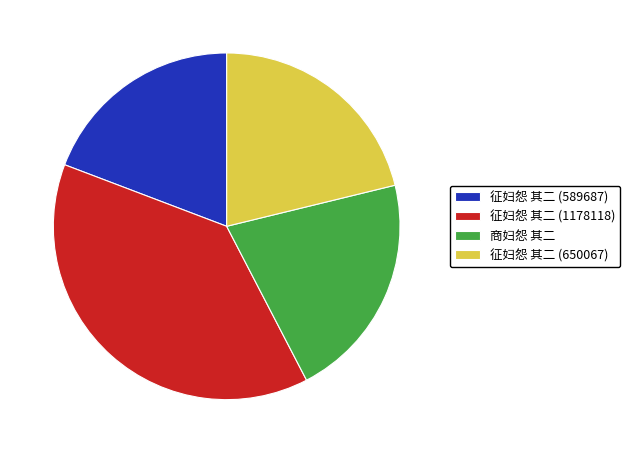

Which slice is the largest?

征妇怨 其二 (1178118)